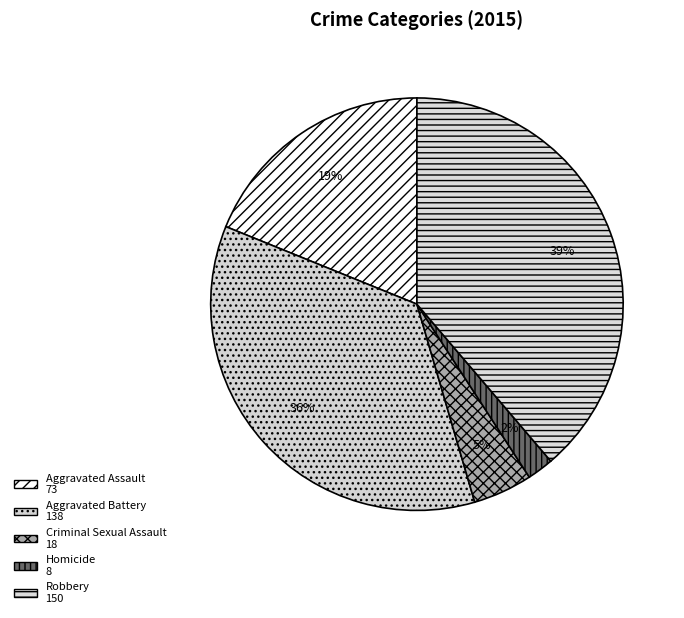

How many segments does this pie chart have?

5